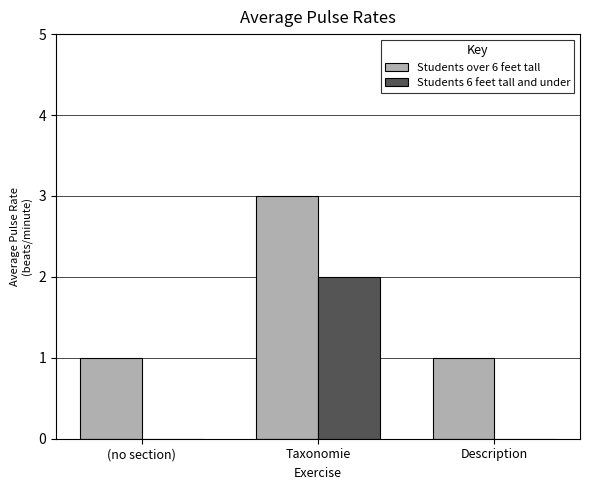

What is the approximate value of Students 6 feet tall and under at Taxonomie?

2